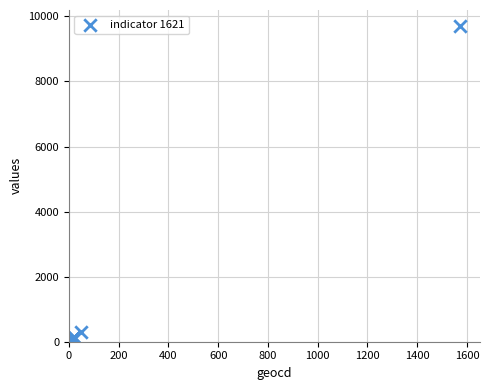

What Y value in the scatter plot is closest to 4855?

289